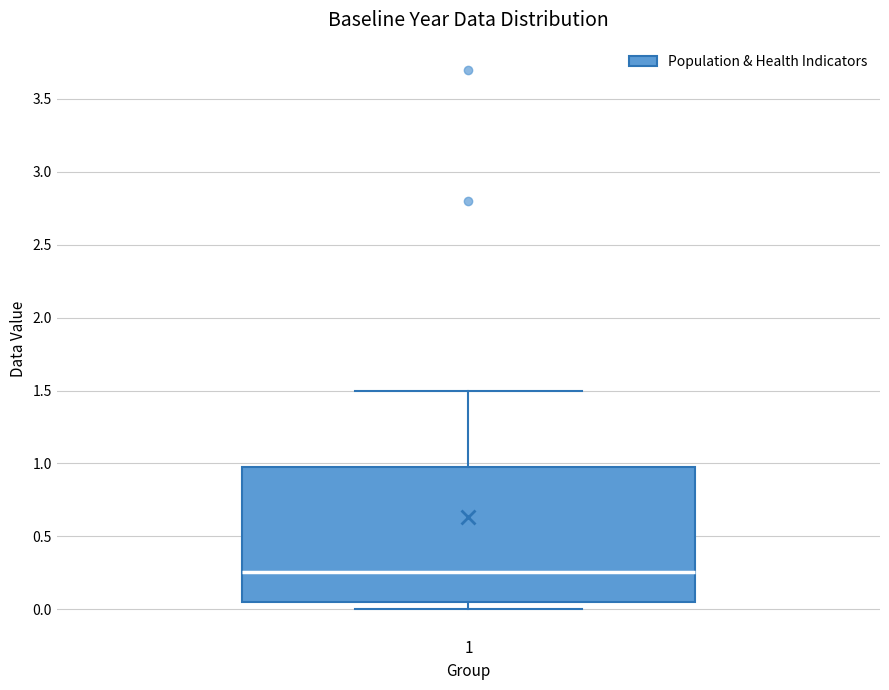

Read this box plot against the y-axis: the position of the median line, the range covered by the box, and the ends of both whiskers. The values are not printed on the chart, so give them approximately, as read against the axis.

median 0.25, box 0.05 to 1.00, whiskers 0.00 to 1.50